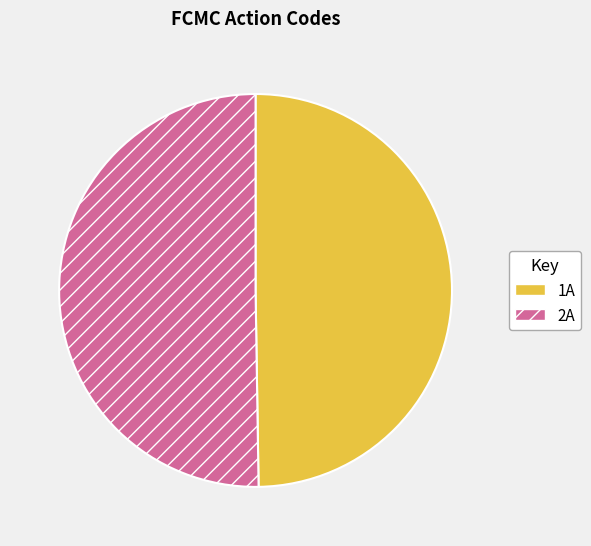

Is it true that 1A is 39% of the pie?

False